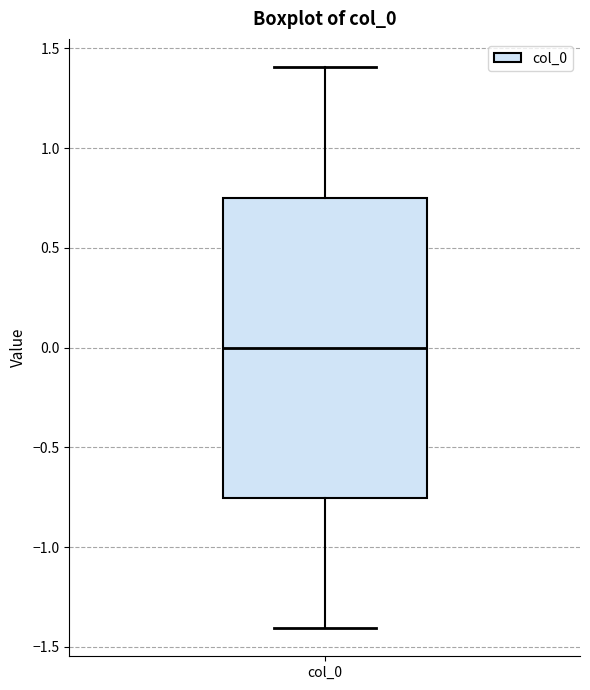

Transcribe this box plot: give where the median line is, the range the box spans, and where the two whiskers end, as read against the y-axis. The values are not printed on the chart, so give them approximately, as read against the axis.

median 0.00, box -0.75 to 0.75, whiskers -1.40 to 1.40